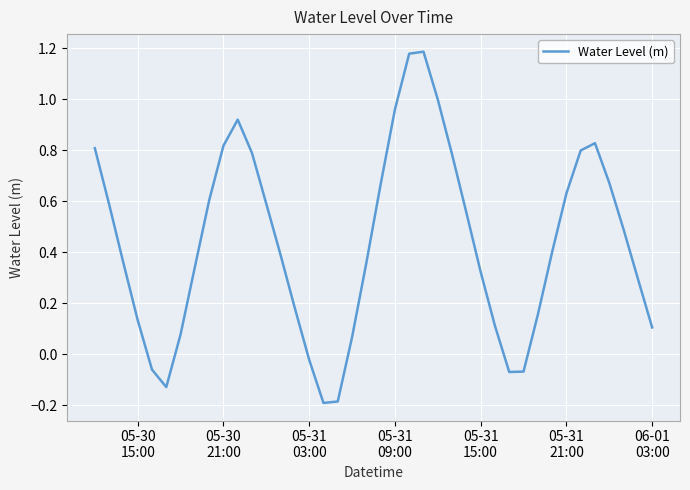

How many series are shown in this chart?

1